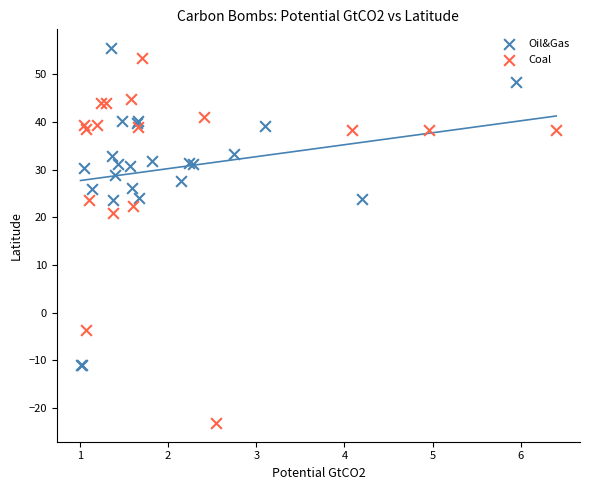

Which series contains the lowest Y value?

Coal